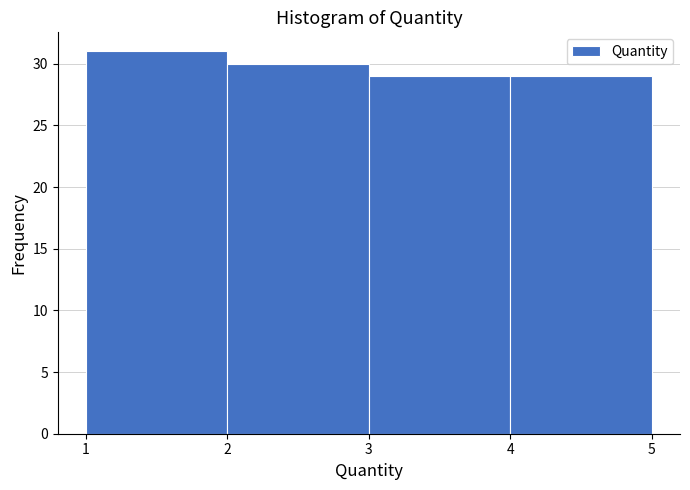

Which range on the x-axis has the tallest bar?

1 to 2